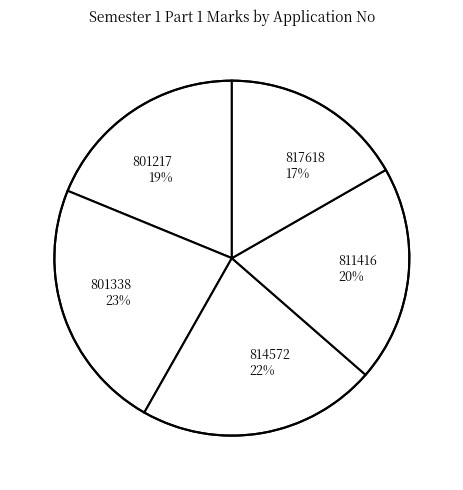

Which slice is the smallest?

817618